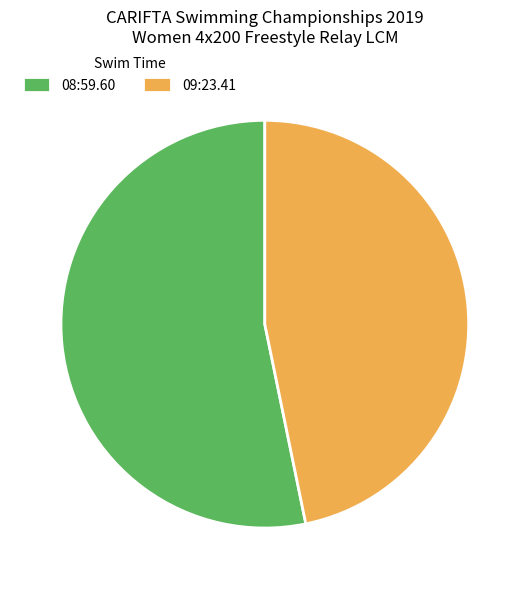

Is the sum of 08:59.60 and 09:23.41 greater than half?

Yes